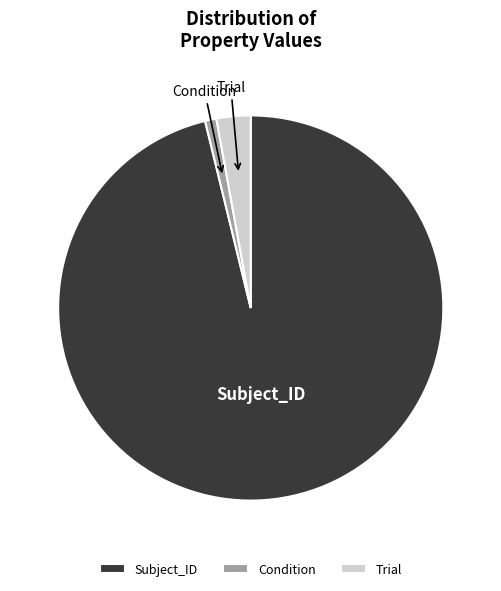

Does Condition represent more than half of the total?

No